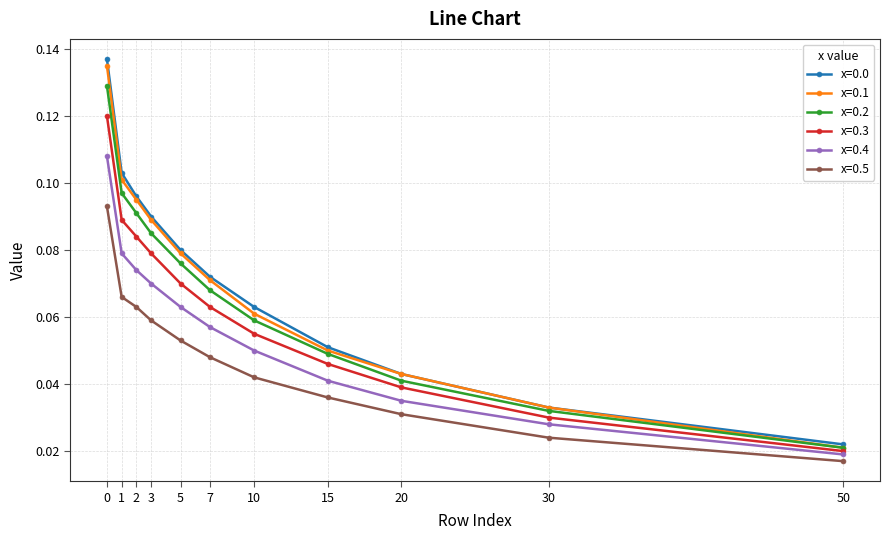

True or false: x=0.3 has more than 1 interior local peaks.

False